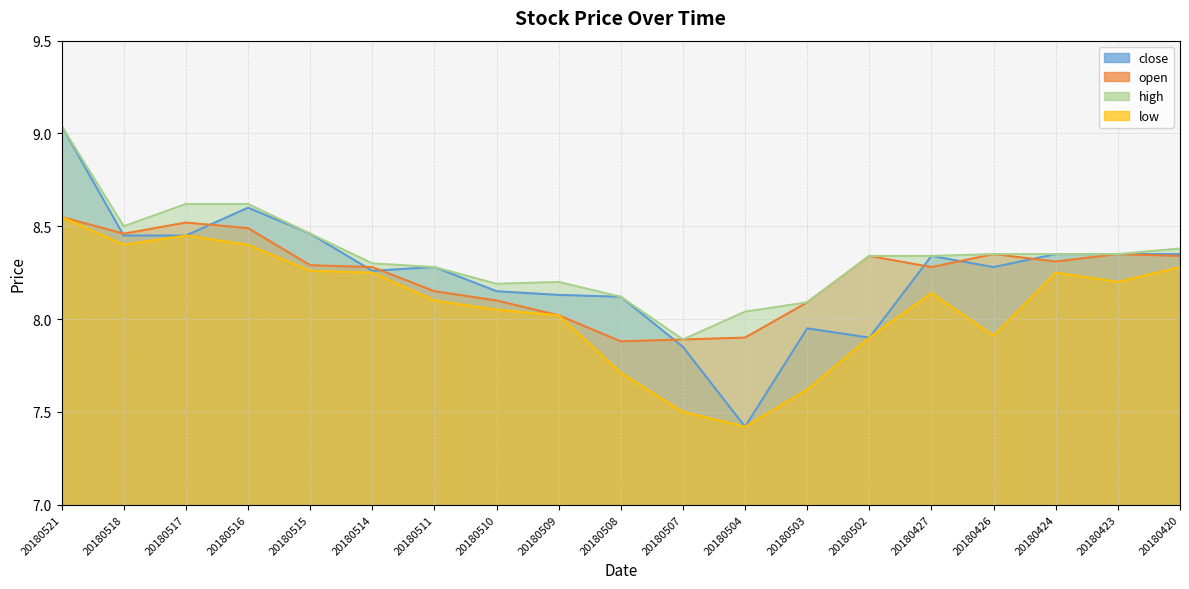

After their last crossing, which series has the higher values: open or close?

close